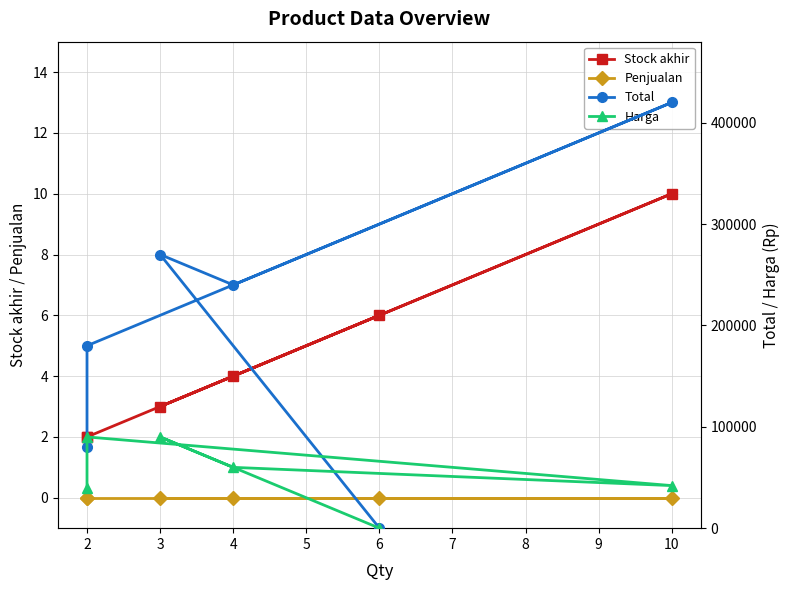

Which series changed the most between 2 and 4?

Total